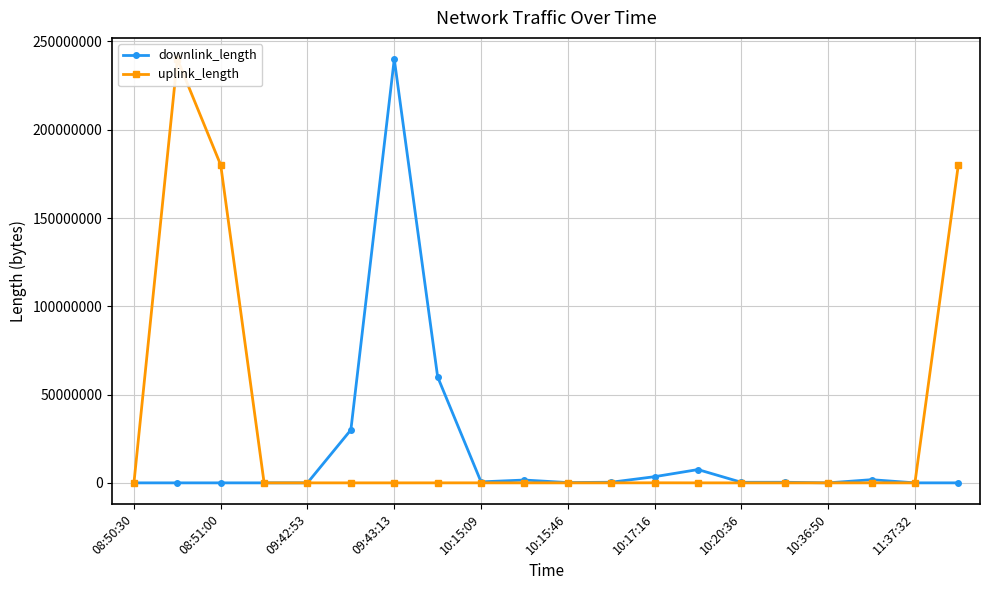

What are all the series names shown in the legend?

downlink_length, uplink_length